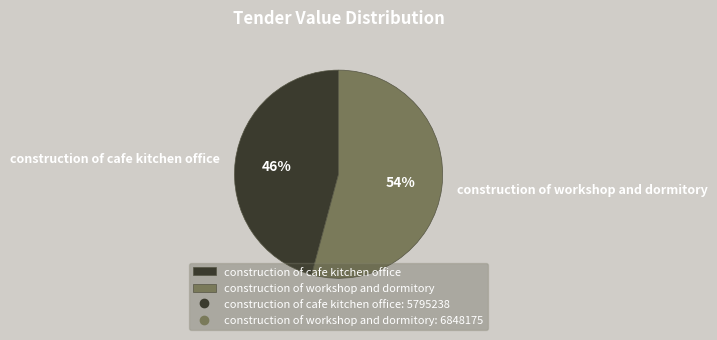

Combined, do construction of cafe kitchen office and construction of workshop and dormitory account for over 50%?

Yes